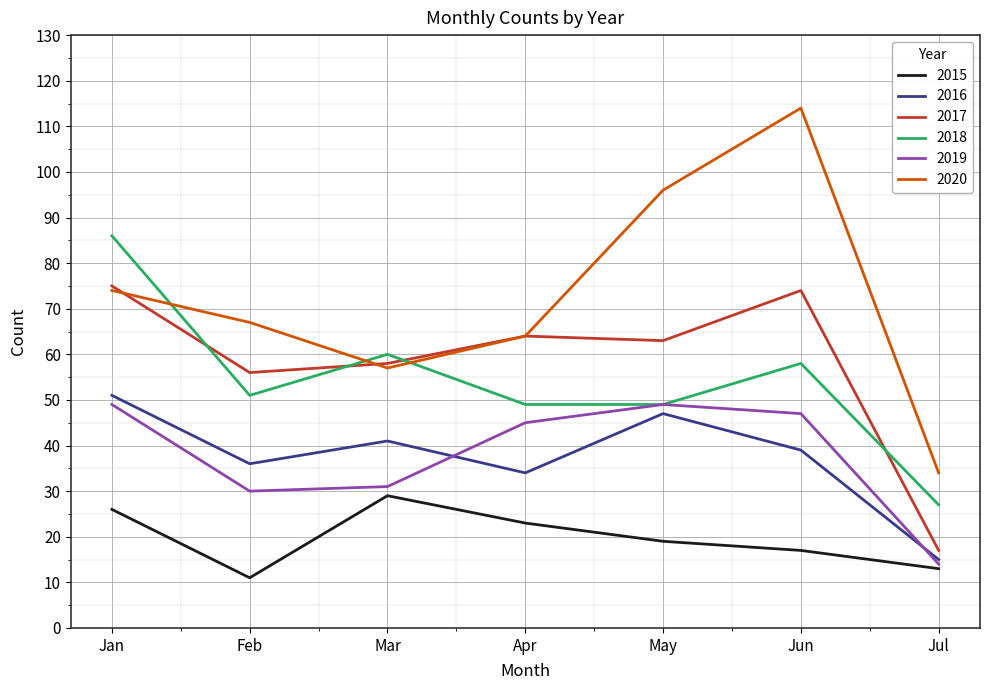

What is the maximum value for 2019?

49